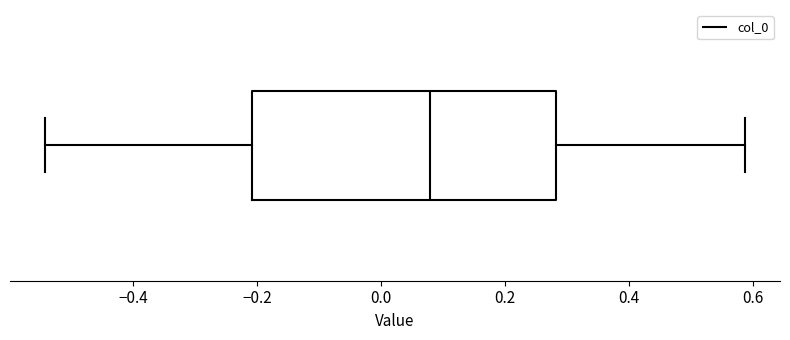

Where is the left edge of the box on the x-axis? The values are not printed on the chart, so give them approximately, as read against the axis.

-0.20